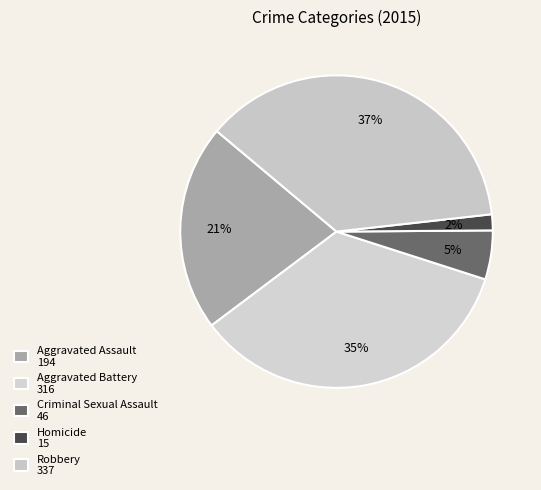

How many segments does this pie chart have?

5